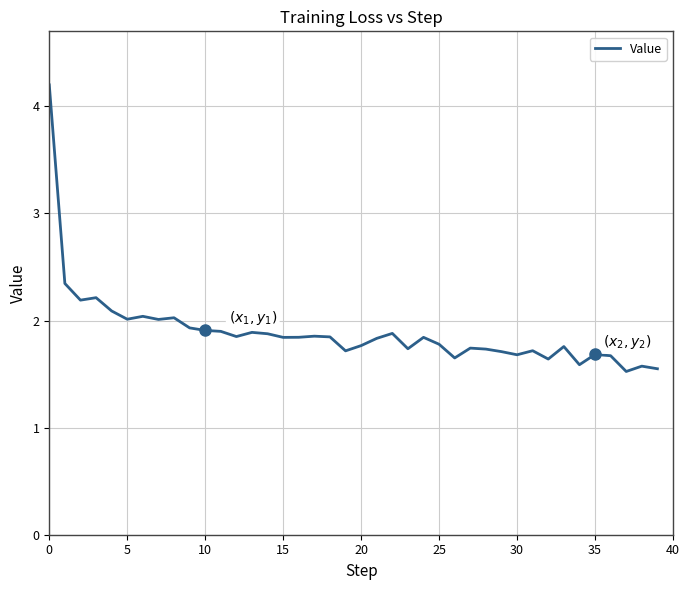

What is the maximum value shown in the chart?

4.2